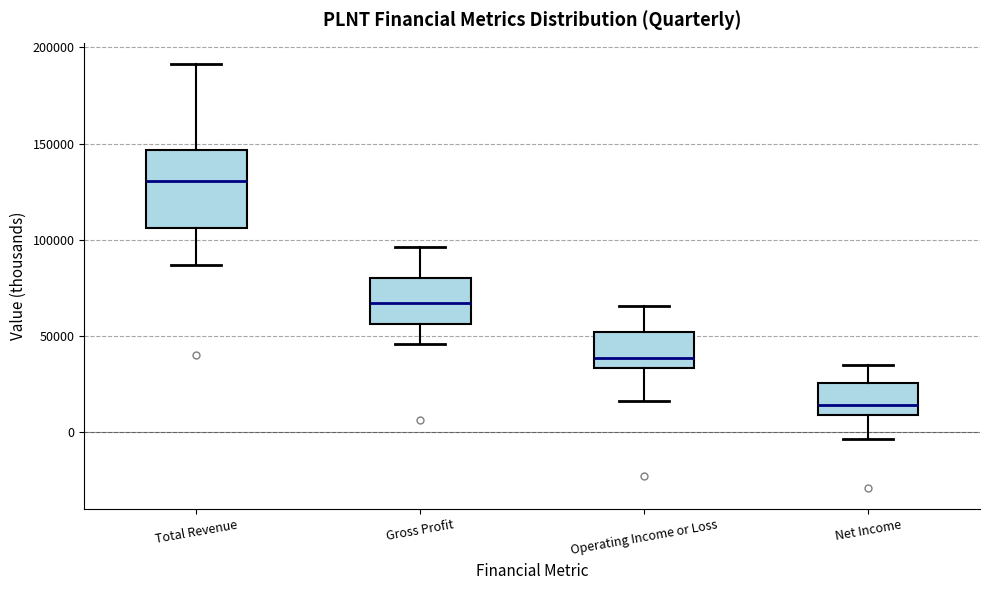

Reading left to right, read every box against the y-axis: the position of its median line, the range the box covers, and the ends of its whiskers. The values are not printed on the chart, so give them approximately, as read against the axis.

Total Revenue: median 130000, box 105000 to 145000, whiskers 85000 to 190000
Gross Profit: median 65000, box 55000 to 80000, whiskers 45000 to 95000
Operating Income or Loss: median 40000, box 35000 to 50000, whiskers 15000 to 65000
Net Income: median 15000, box 10000 to 25000, whiskers -5000 to 35000